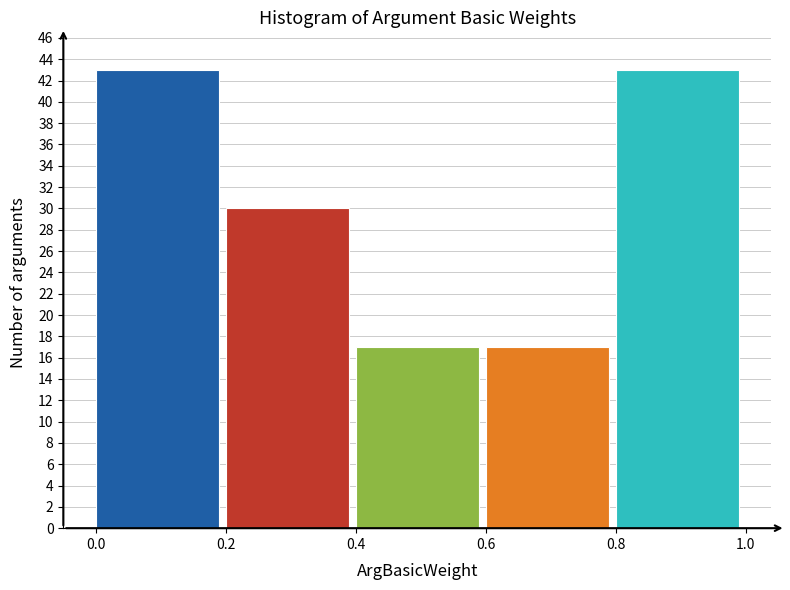

Reading left to right, transcribe this chart: for each bar, give the range it covers on the x-axis and its height. The values are not printed on the chart, so give them approximately, as read against the axis.

0.0 to 0.2: 43
0.2 to 0.4: 30
0.4 to 0.6: 17
0.6 to 0.8: 17
0.8 to 1.0: 43